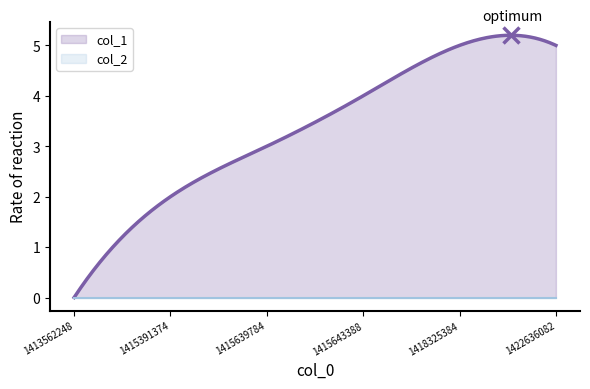

List the series in order of their peak value, highest first.

col_1, col_2